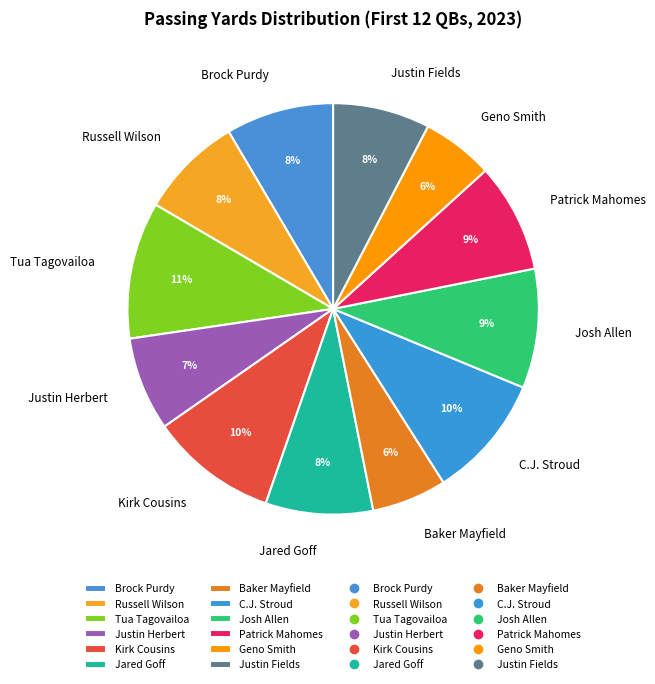

What percentage is the Jared Goff slice, to the nearest percent?

8%